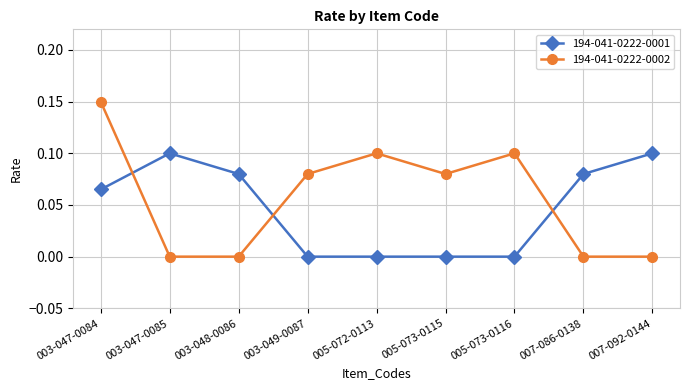

At which label does 194-041-0222-0002 reach its peak?

003-047-0084